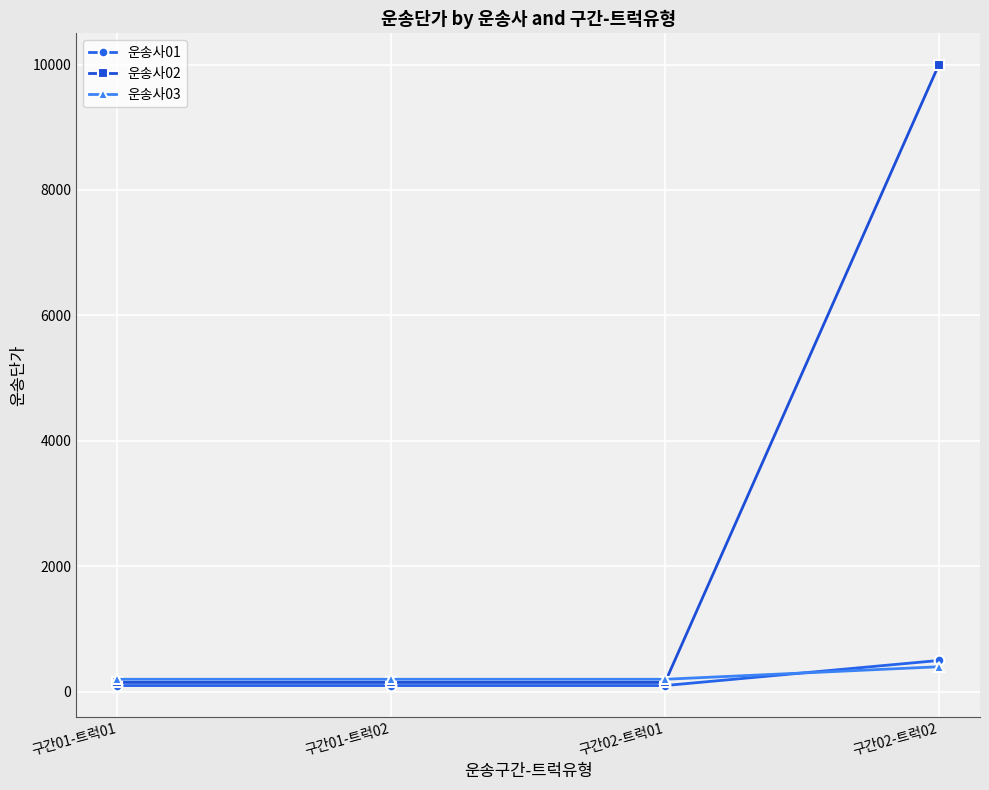

Reading left to right, list all the values displayed in this chart.

운송사01: 구간01-트럭01=100	구간01-트럭02=100	구간02-트럭01=100	구간02-트럭02=500
운송사02: 구간01-트럭01=150	구간01-트럭02=150	구간02-트럭01=150	구간02-트럭02=10000
운송사03: 구간01-트럭01=200	구간01-트럭02=200	구간02-트럭01=200	구간02-트럭02=400